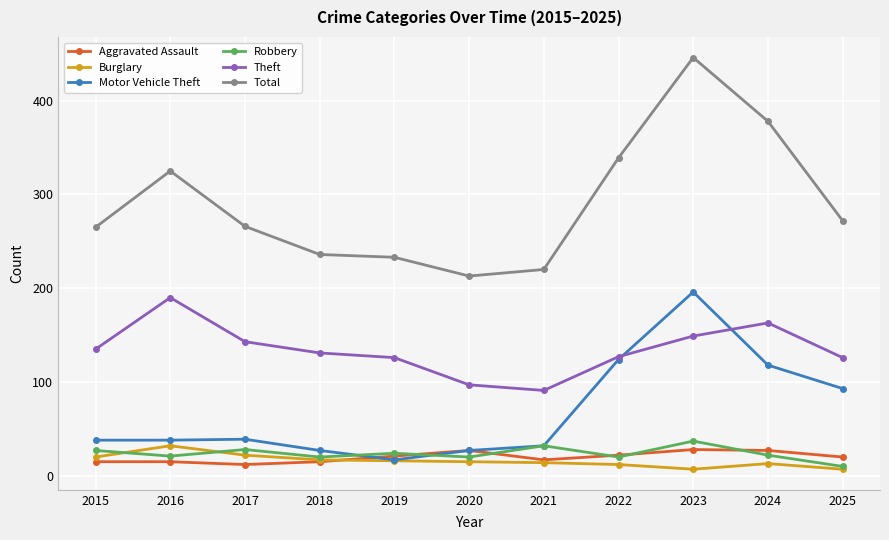

Which series has the widest spread of values?

Total